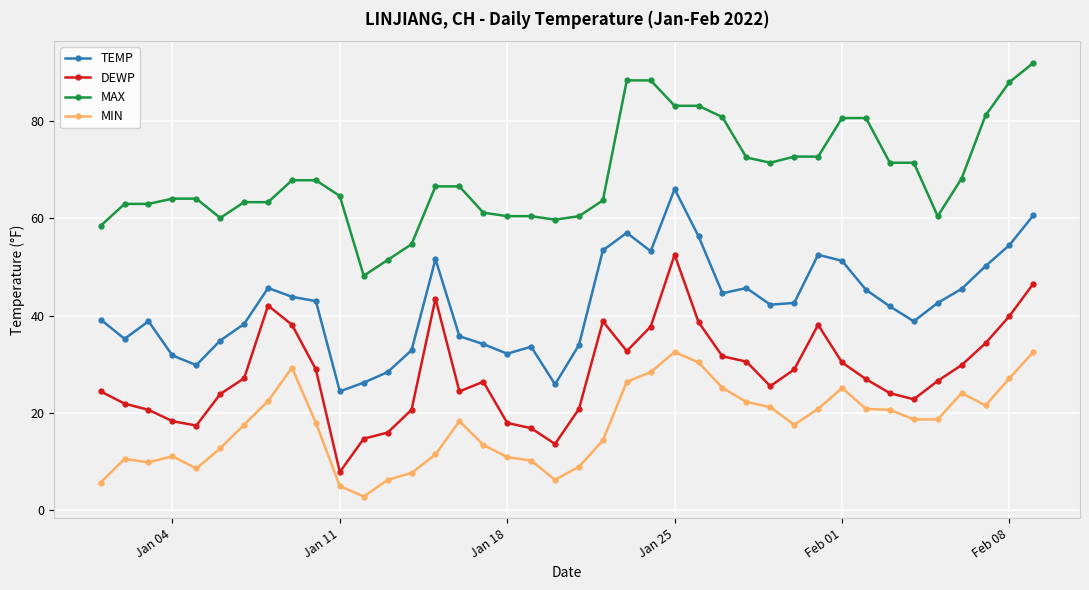

What is the value of the MIN point at the 23rd from the left?

26.4